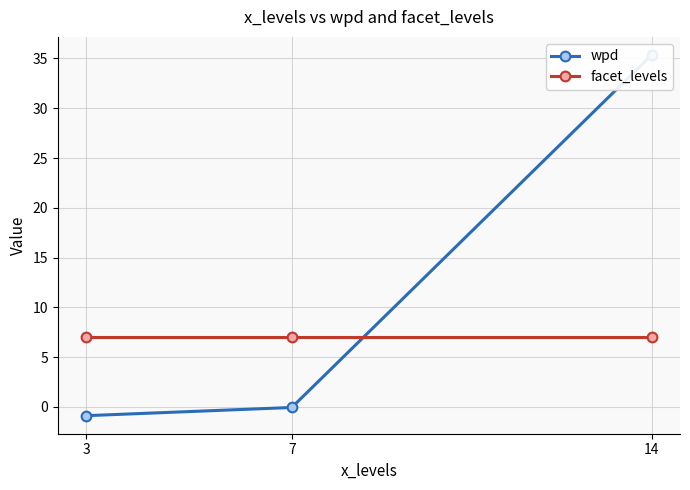

Reading right to left, what are all the values shown in this chart?

wpd: 35.4	-0.0	-0.9
facet_levels: 7.0	7.0	7.0